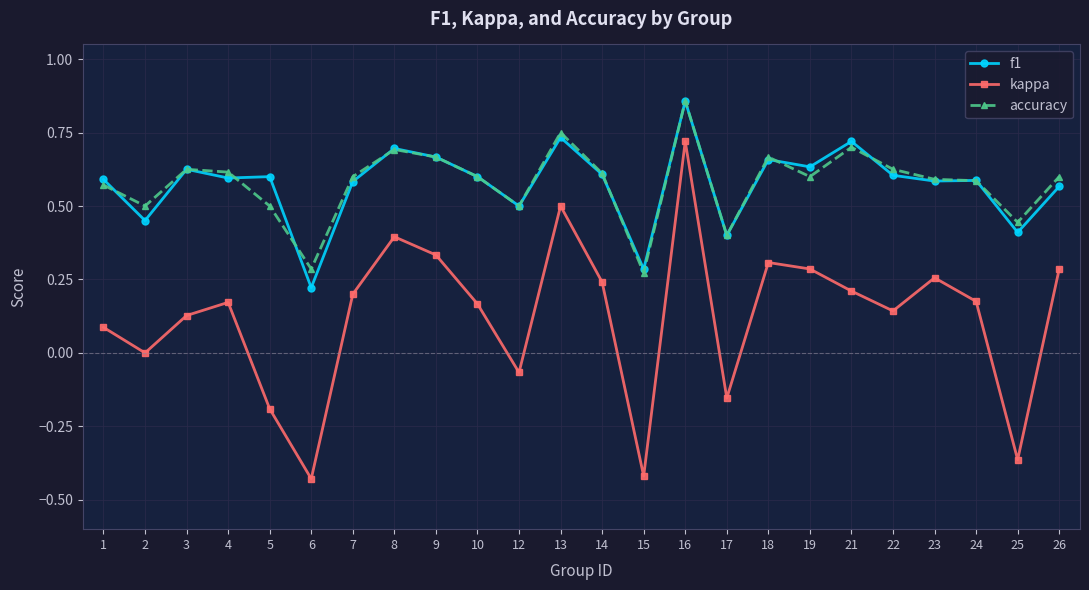

True or false: f1 and kappa intersect in this chart.

False